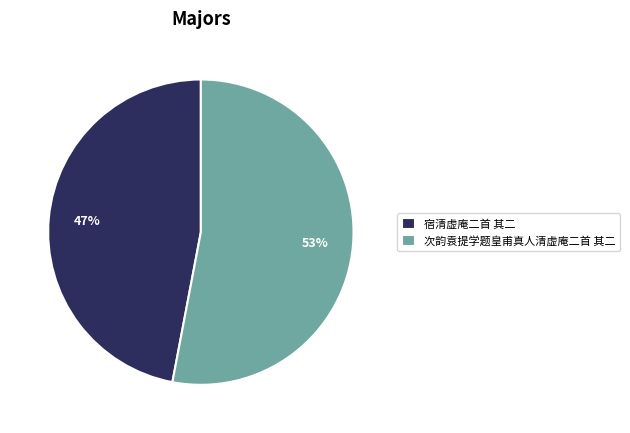

To the nearest percent, what percentage of the pie is 宿清虚庵二首 其二?

47%